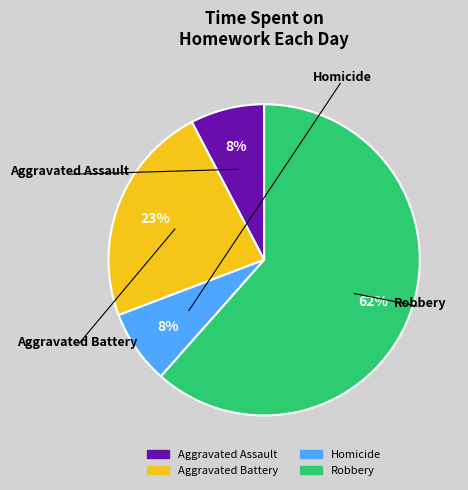

What is the largest slice in the pie chart?

Robbery